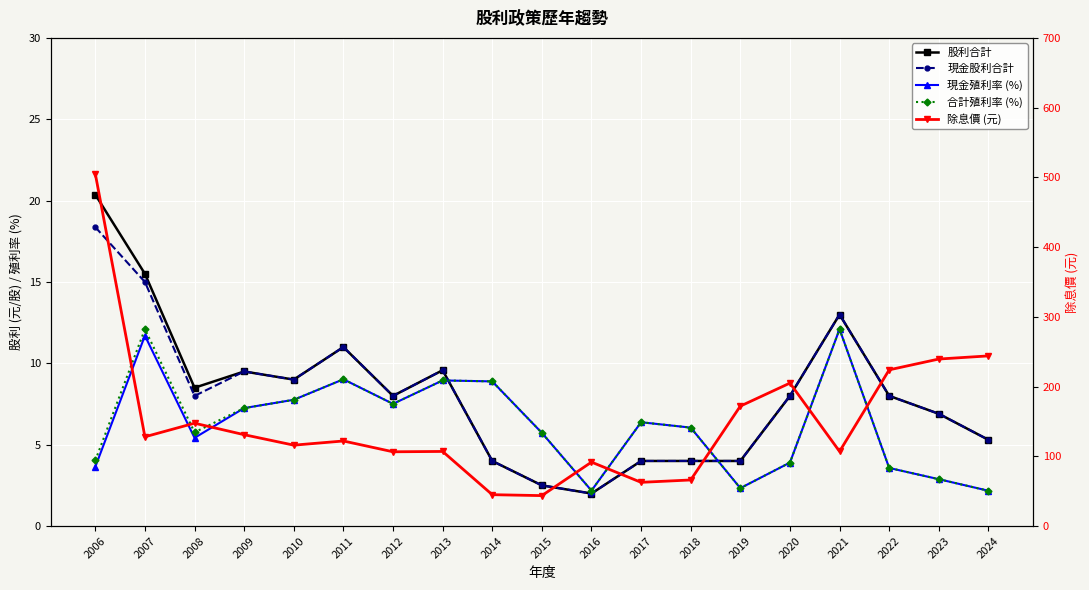

Reading right to left, transcribe all the data shown in this chart.

股利合計: 5.3	6.9	8.0	13.0	8.0	4.0	4.0	4.0	2.0	2.5	4.0	9.6	8.0	11.0	9.0	9.5	8.5	15.5	20.4
現金股利合計: 5.3	6.9	8.0	13.0	8.0	4.0	4.0	4.0	2.0	2.5	4.0	9.6	8.0	11.0	9.0	9.5	8.0	15.0	18.4
現金殖利率 (%): 2.2	2.9	3.6	12.1	3.9	2.3	6.0	6.4	2.2	5.7	8.9	8.9	7.5	9.0	7.8	7.2	5.4	11.7	3.6
合計殖利率 (%): 2.2	2.9	3.6	12.1	3.9	2.3	6.0	6.4	2.2	5.7	8.9	8.9	7.5	9.0	7.8	7.2	5.8	12.1	4.0
除息價 (元): 244.0	239.5	224.0	107.0	205.0	172.0	66.1	62.7	91.7	43.6	45.0	107.0	106.5	122.0	116.0	131.0	147.5	128.0	505.0